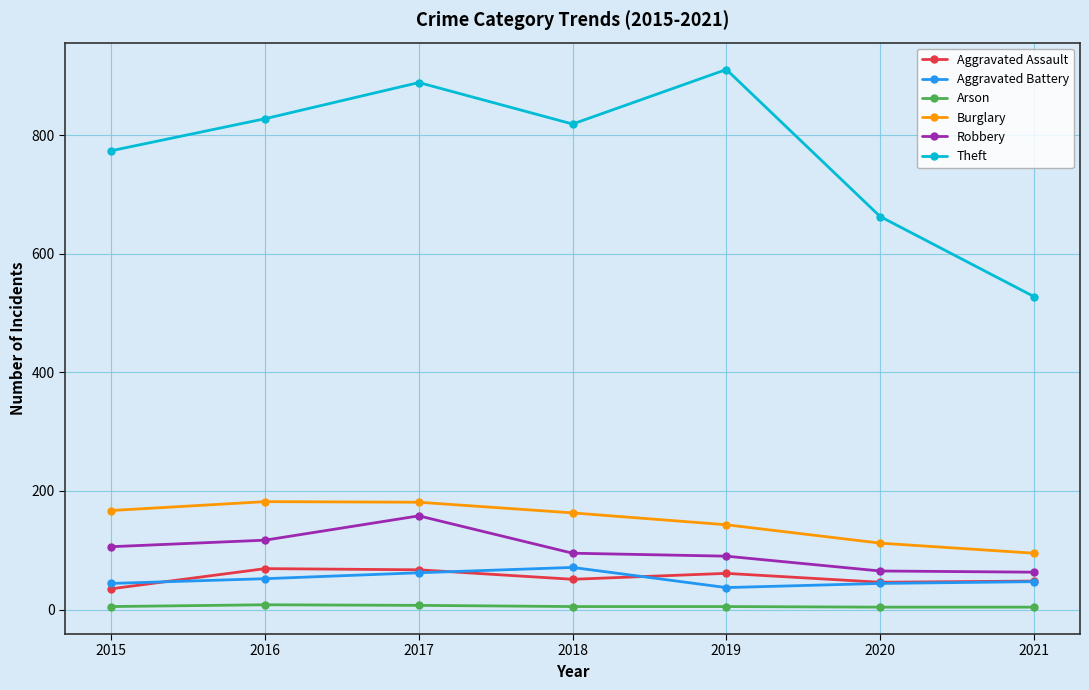

True or false: Aggravated Assault and Arson cross at least once.

False